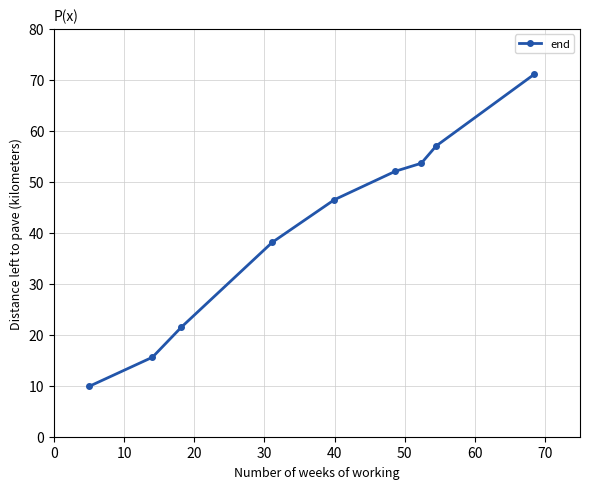

Does the chart have visible grid lines?

Yes